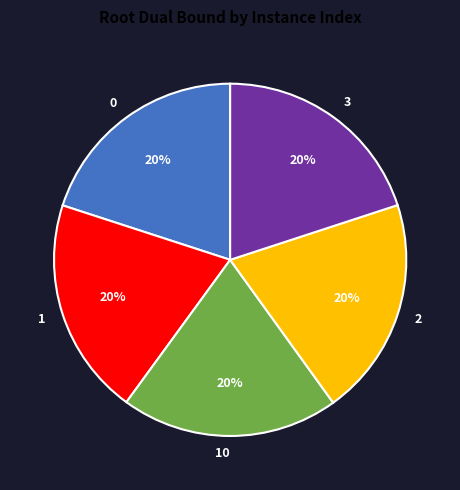

Do 0 and 2 together represent more than half of the pie?

No